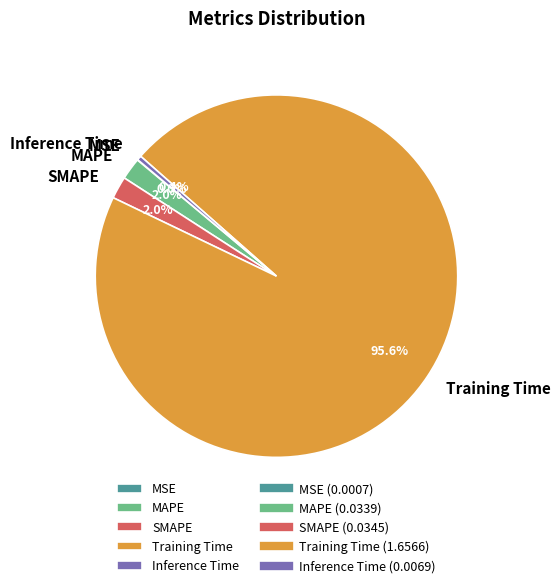

Is it true that Inference Time is 0% of the pie?

True